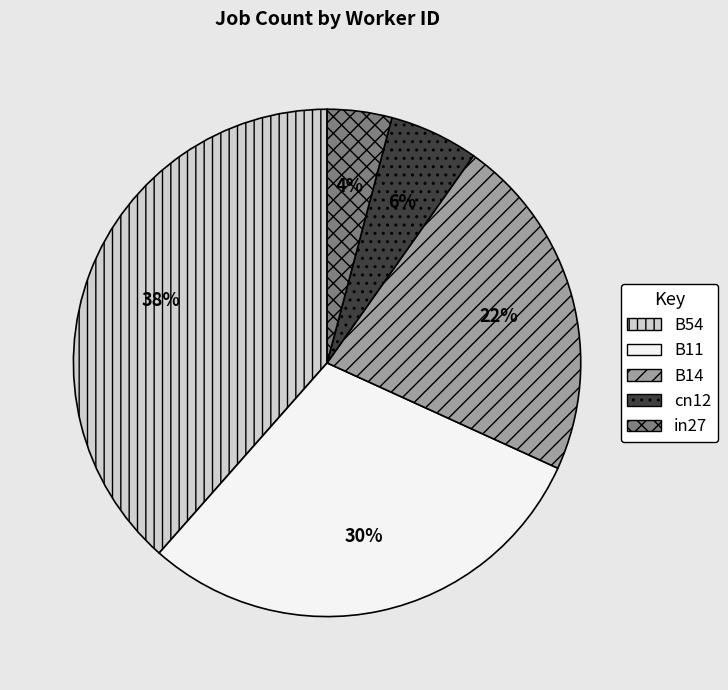

To the nearest percent, what is the difference between the largest and smallest slice percentages?

34%